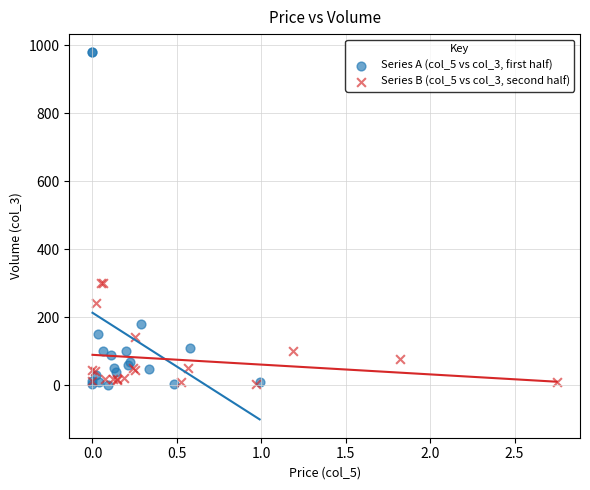

Which series has the largest Y range (max minus min)?

Series A (col_5 vs col_3, first half)